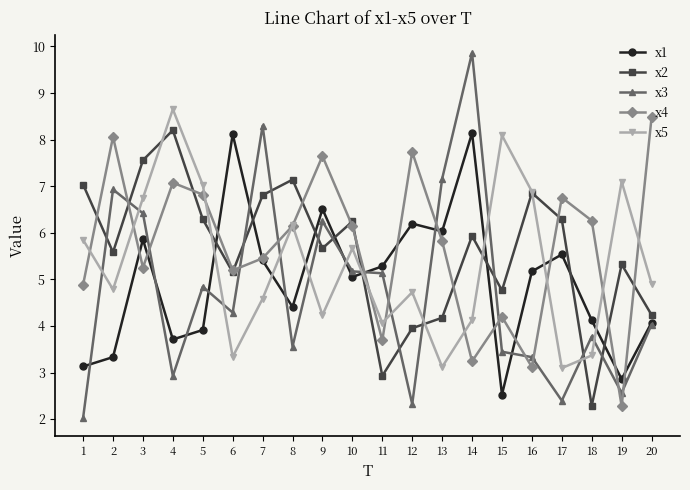

Which series has the largest range (max minus min)?

x3